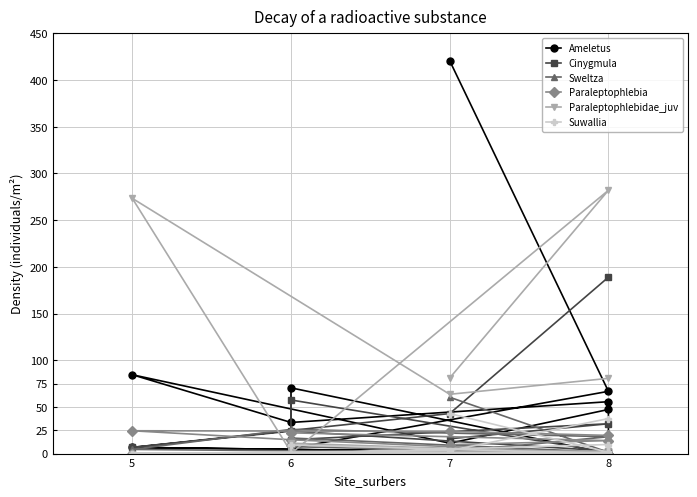

What is the difference between the maximum and minimum values in the Paraleptophlebia series?

24.4